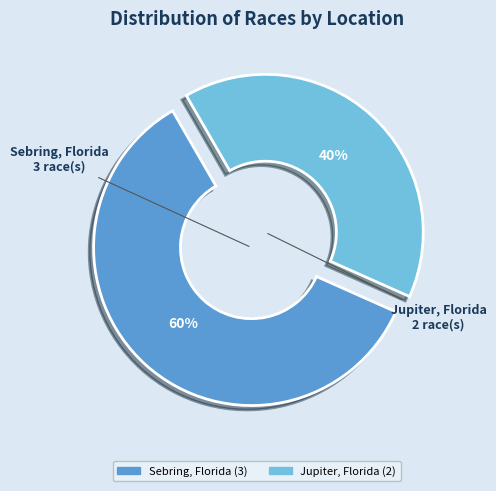

Count the number of slices in the pie.

2